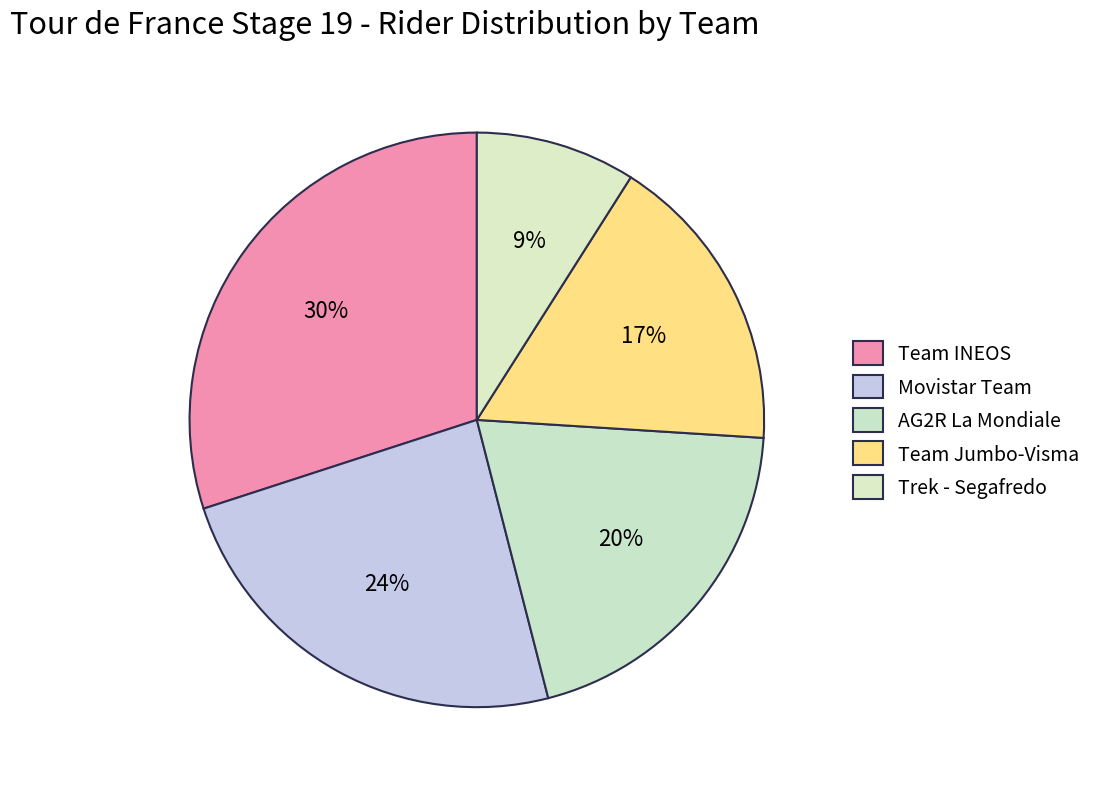

What is the change in value from AG2R La Mondiale to Trek - Segafredo?

-11